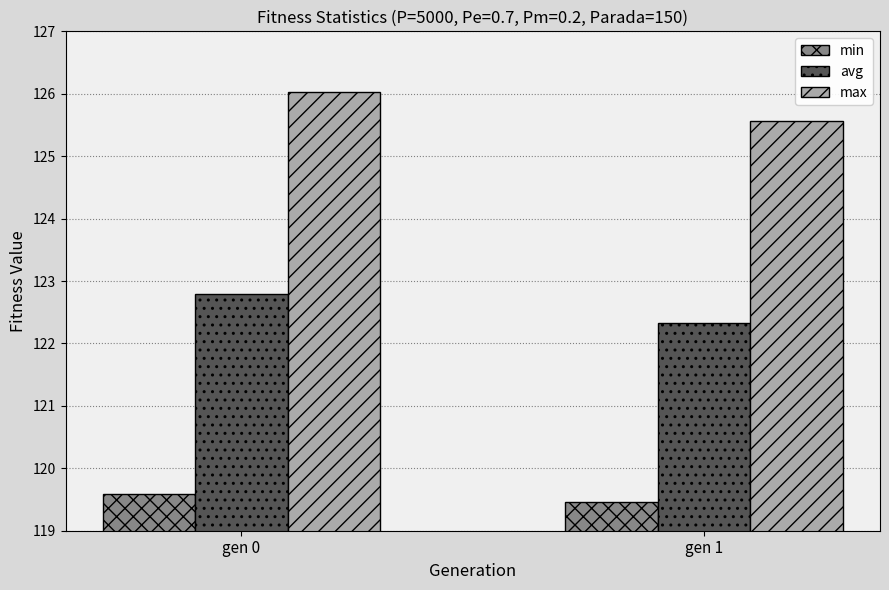

Does the chart contain any negative values?

No